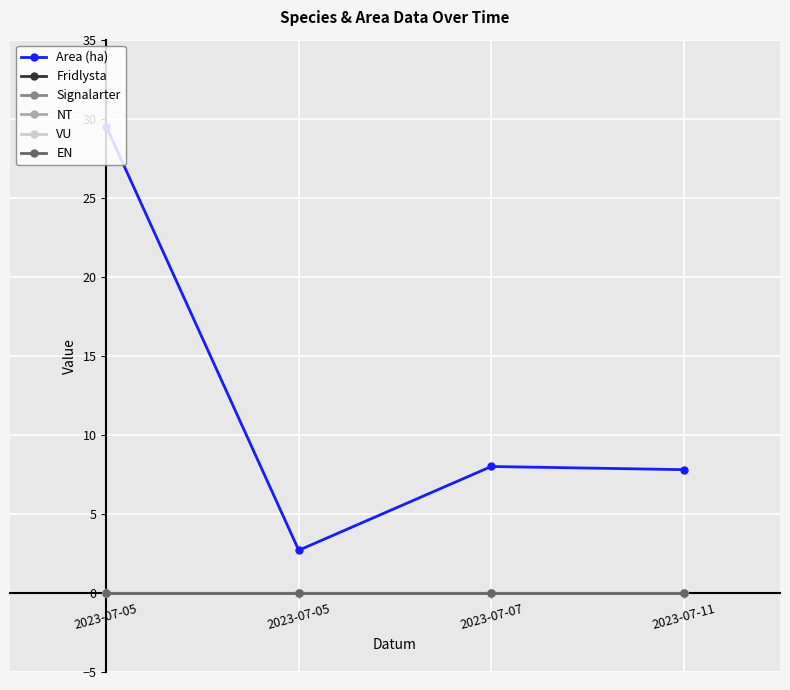

Reading left to right, transcribe all the data shown in this chart.

Area (ha): 29.5	2.7	8.0	7.8
Fridlysta: 0.0	0.0	0.0	0.0
Signalarter: 0.0	0.0	0.0	0.0
NT: 0.0	0.0	0.0	0.0
VU: 0.0	0.0	0.0	0.0
EN: 0.0	0.0	0.0	0.0